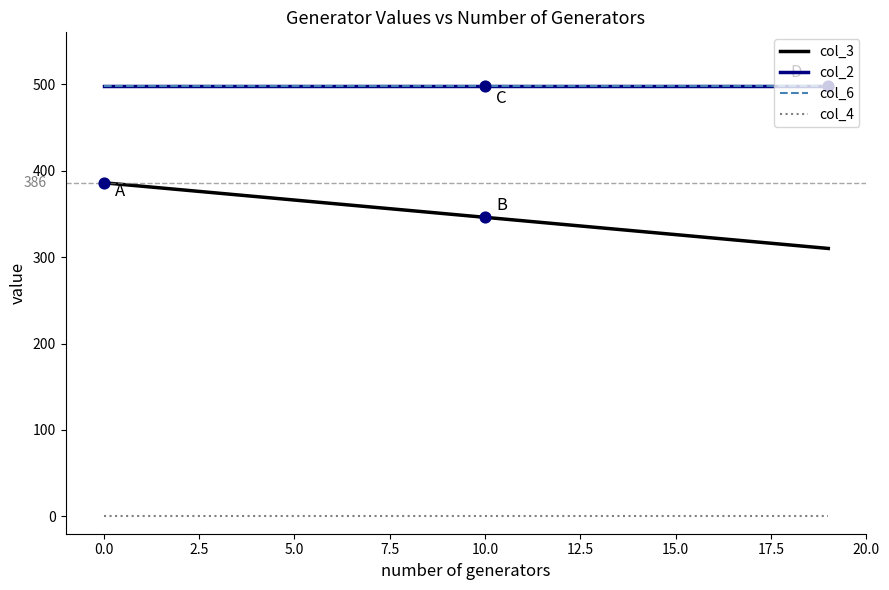

Is this an area chart (filled region under the line)?

No